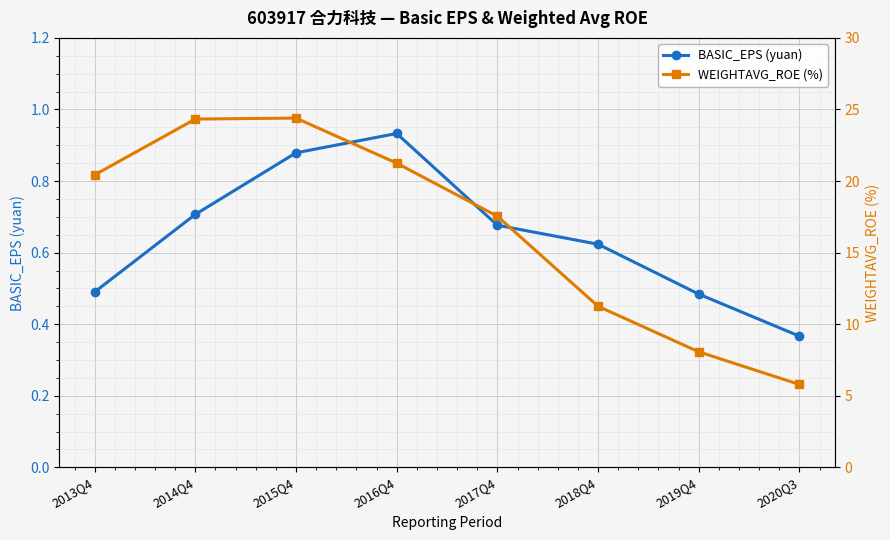

True or false: BASIC_EPS (yuan) has a value of 1.2 at 2014Q4.

False